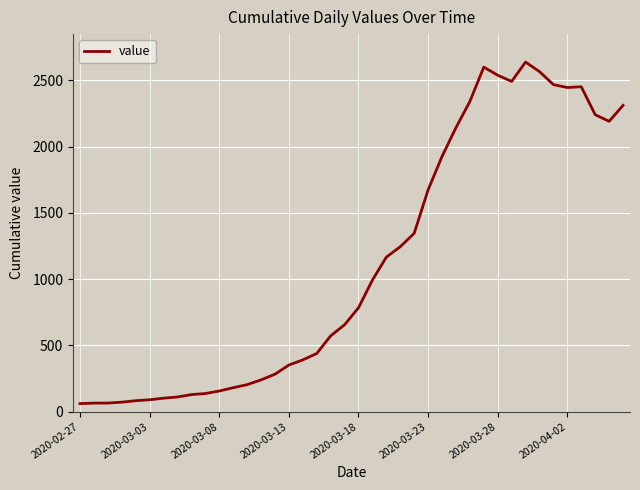

What is the minimum value shown in the chart?

61